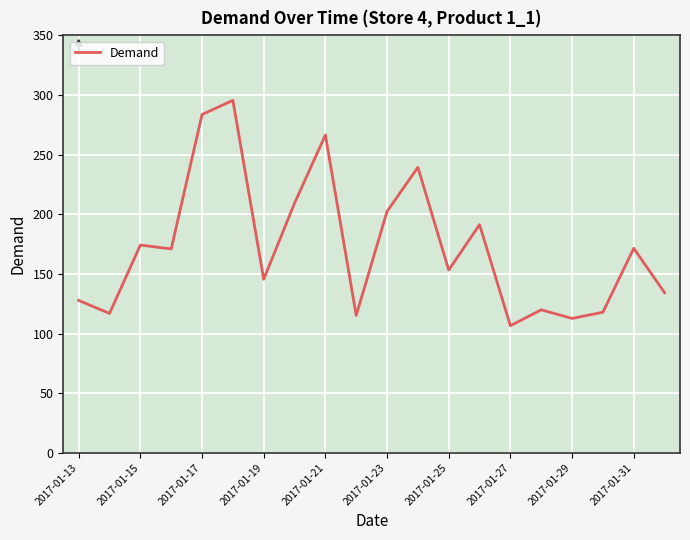

What is the minimum value shown in the chart?

106.5